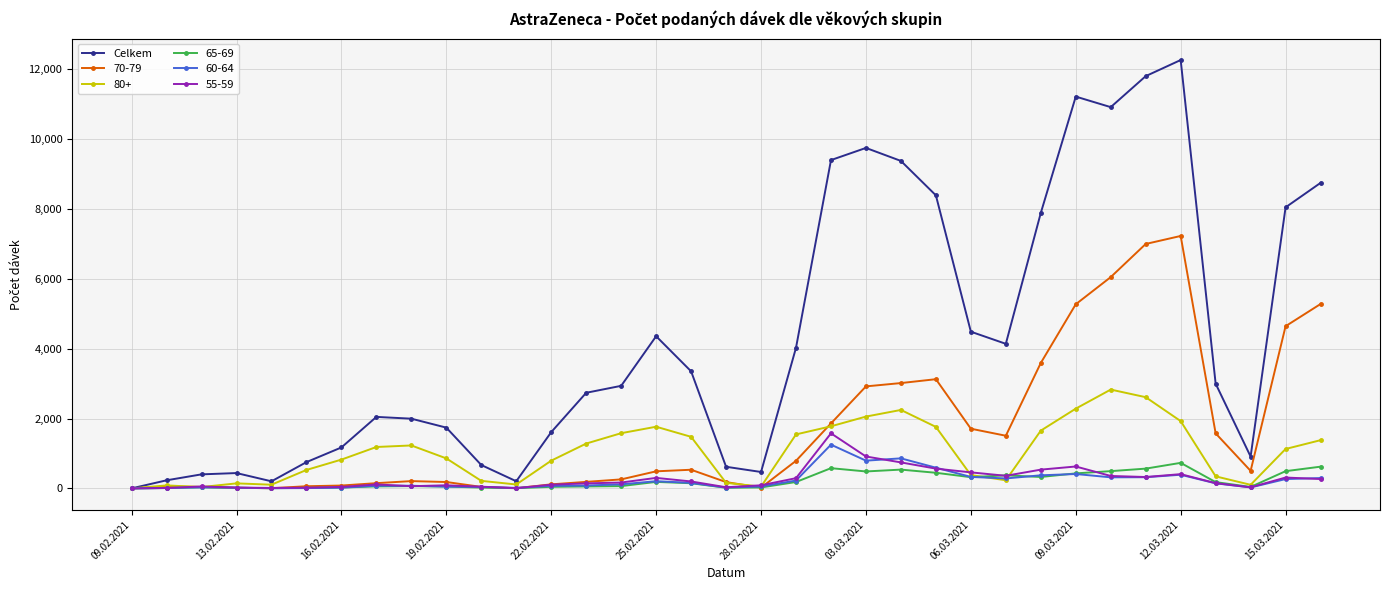

Which series has the widest spread of values?

Celkem